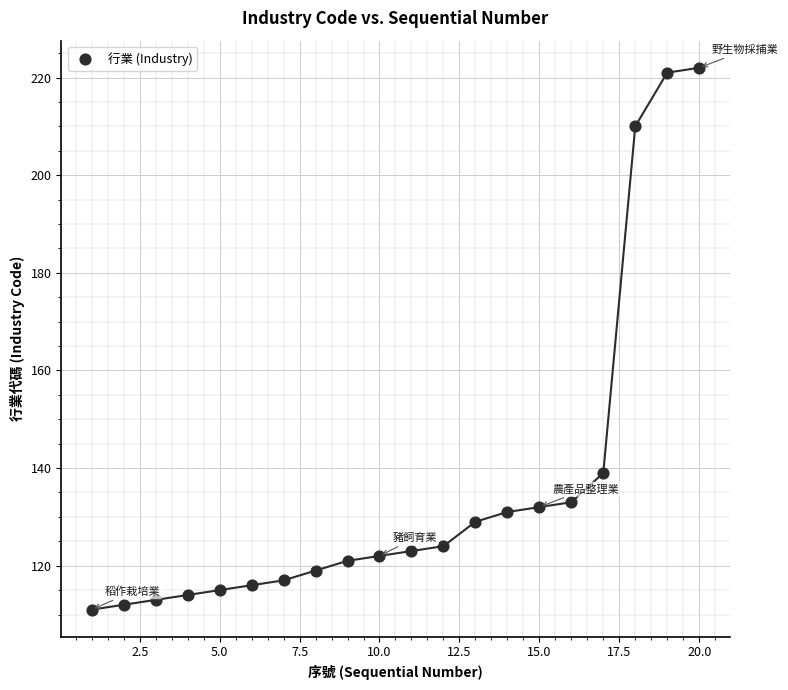

What Y value in the scatter plot is closest to 166?

139